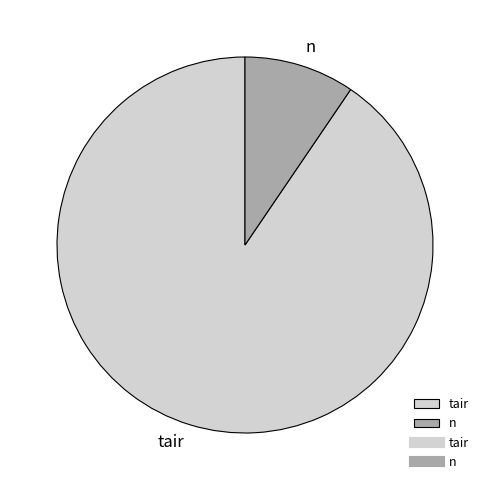

What is the majority slice?

tair